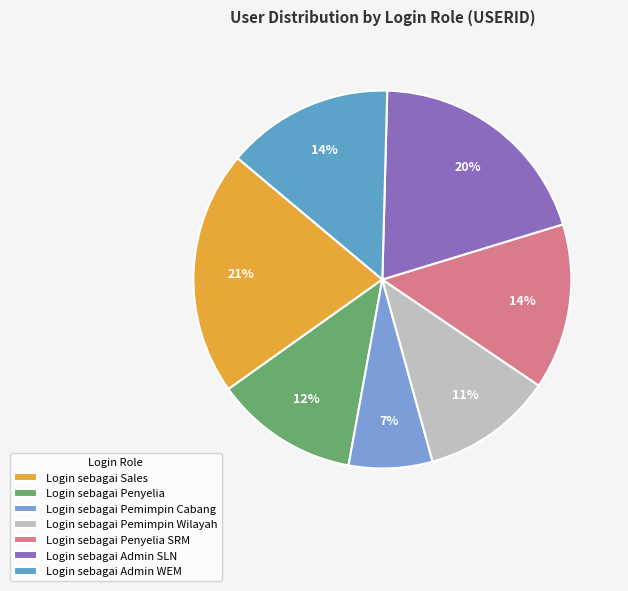

Rank the categories by value from lowest to highest.

Login sebagai Pemimpin Cabang, Login sebagai Pemimpin Wilayah, Login sebagai Penyelia, Login sebagai Penyelia SRM, Login sebagai Admin WEM, Login sebagai Admin SLN, Login sebagai Sales